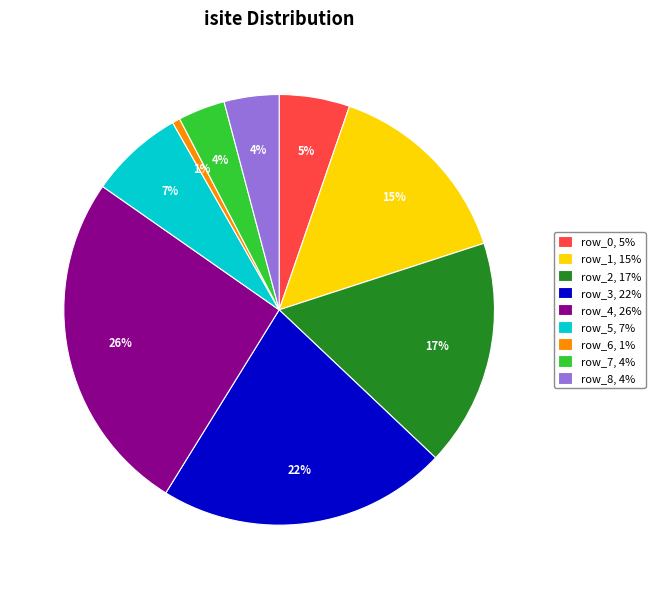

Does row_4 account for over 50% of the chart?

No